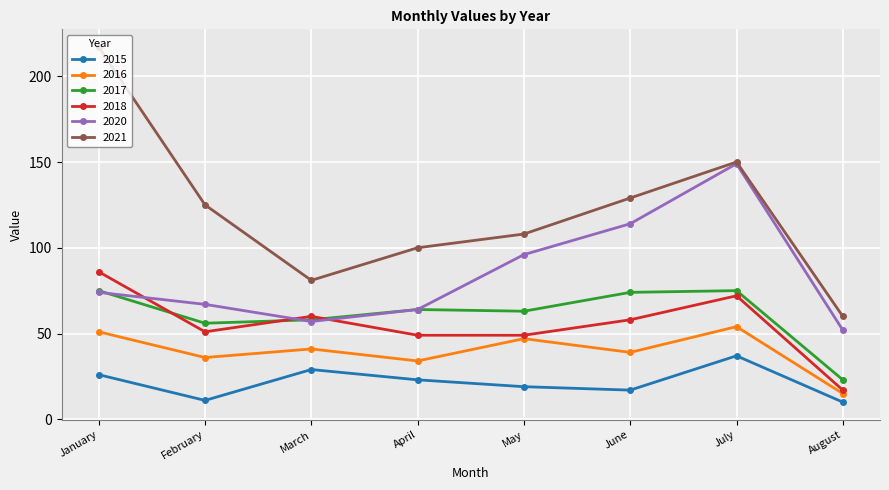

Which series has the largest range (max minus min)?

2021